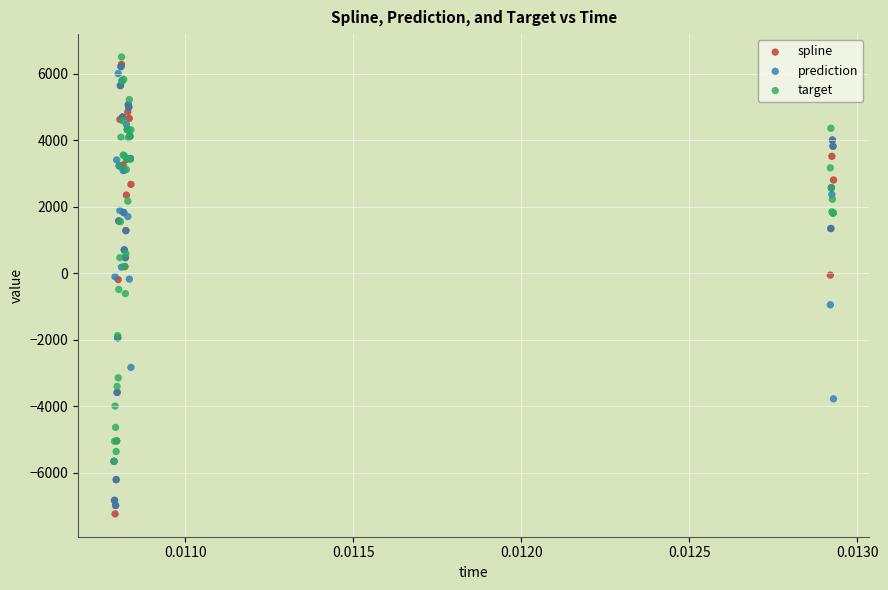

Which series contains the lowest Y value?

spline